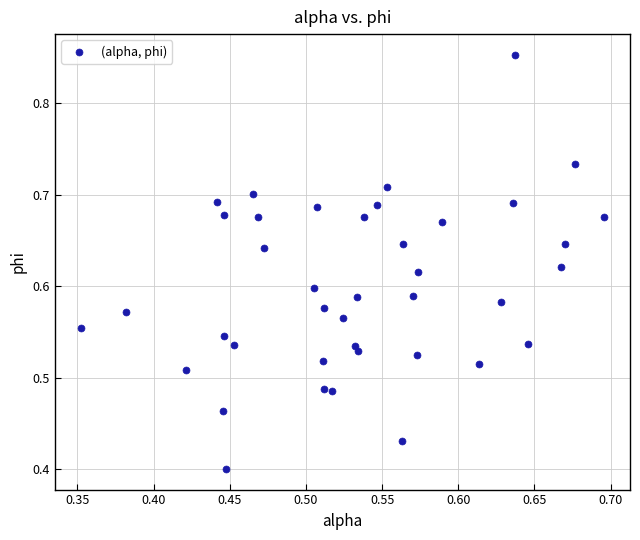

What is the range of X values (max minus min)?

0.3